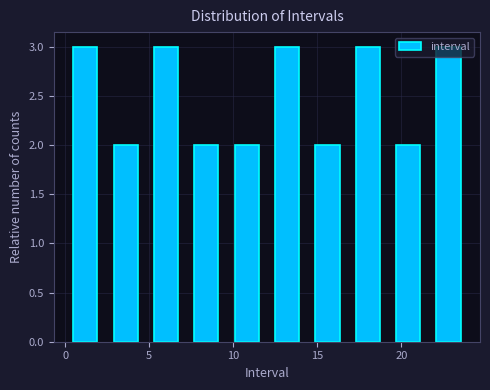

Reading left to right, list every bar in this chart as the range it spans on the x-axis followed by its height. Neither the bar edges nor the heights are printed on the chart, so give them approximately, as read against the axes.

0.0 to 2.4: 3
2.4 to 4.8: 2
4.8 to 7.2: 3
7.2 to 9.6: 2
9.6 to 12.0: 2
12.0 to 14.4: 3
14.4 to 16.8: 2
16.8 to 19.2: 3
19.2 to 21.6: 2
21.6 to 24.0: 3